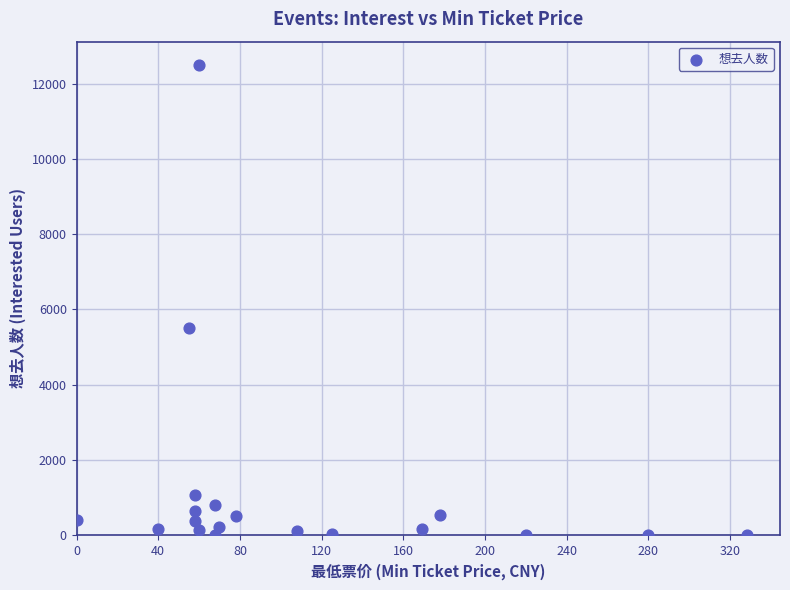

What is the range of Y values (max minus min)?

12498